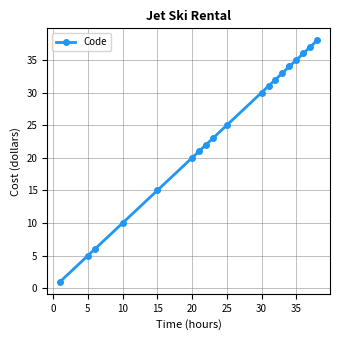

What is the difference between the second highest and second lowest values?

32